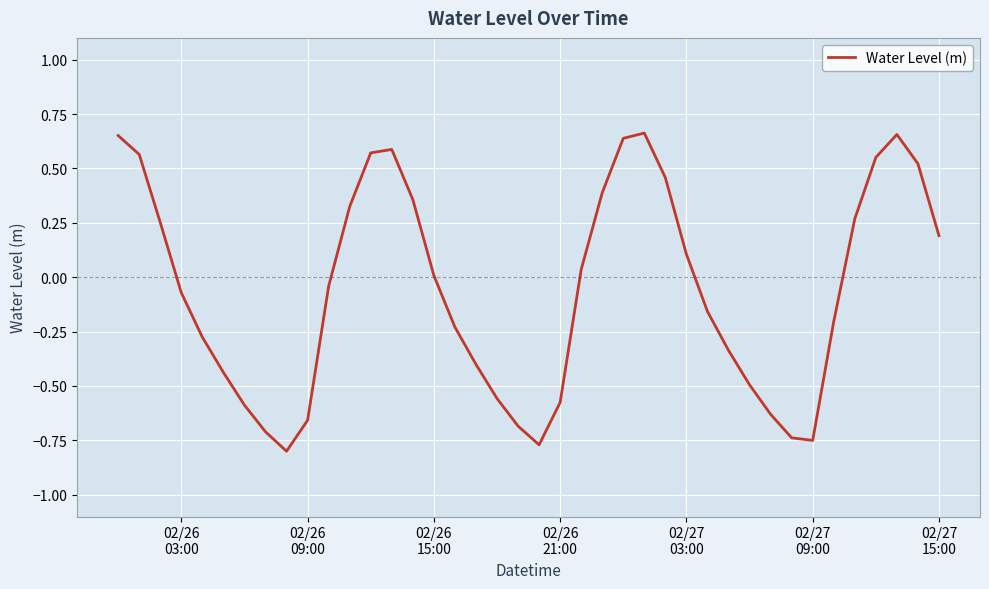

Does the chart display data point markers on the line(s)?

No